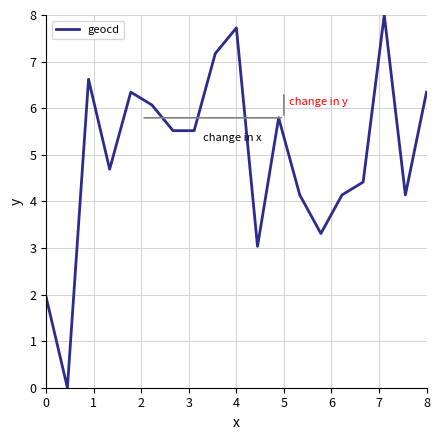

Is this an area chart (filled region under the line)?

No